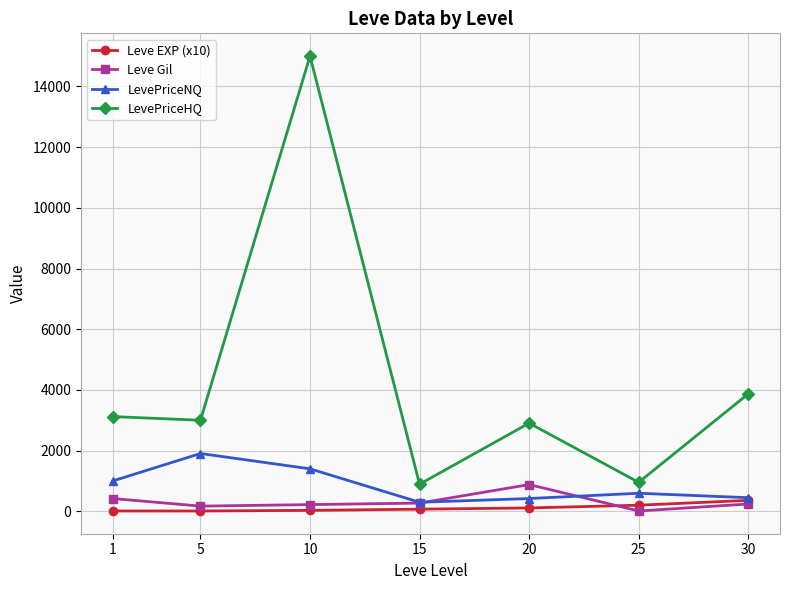

True or false: Leve Gil has a value of 240 at 30.

True